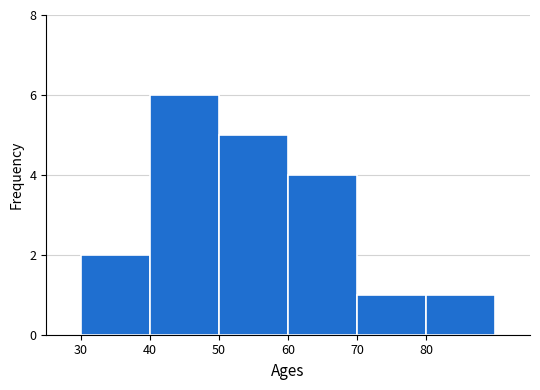

Reading left to right, list every bar in this chart as the range it spans on the x-axis followed by its height. The values are not printed on the chart, so give them approximately, as read against the axis.

30 to 40: 2
40 to 50: 6
50 to 60: 5
60 to 70: 4
70 to 80: 1
80 to 90: 1